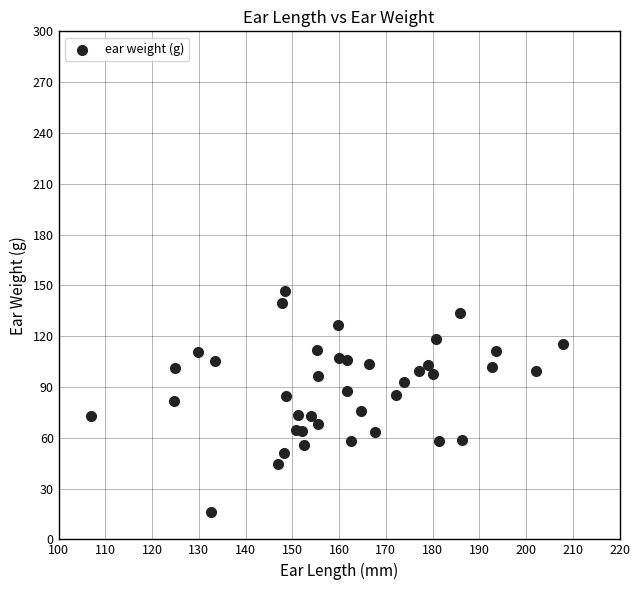

What is the range of X values (max minus min)?

101.0